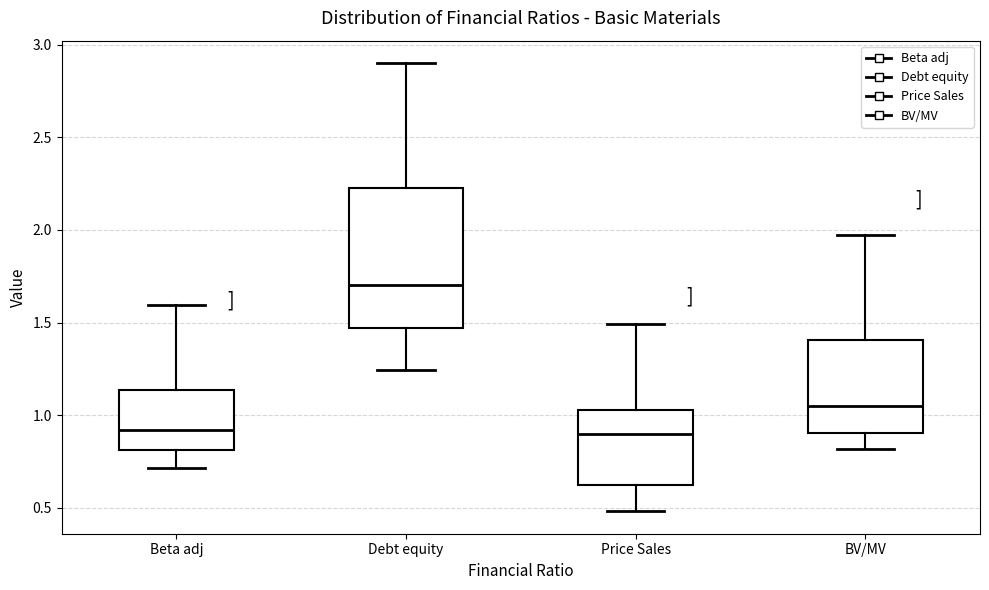

Reading left to right, read every box against the y-axis: the position of its median line, the range the box covers, and the ends of its whiskers. The values are not printed on the chart, so give them approximately, as read against the axis.

Beta adj: median 0.90, box 0.80 to 1.15, whiskers 0.70 to 1.60
Debt equity: median 1.70, box 1.45 to 2.25, whiskers 1.25 to 2.90
Price Sales: median 0.90, box 0.60 to 1.05, whiskers 0.50 to 1.50
BV/MV: median 1.05, box 0.90 to 1.40, whiskers 0.80 to 1.95